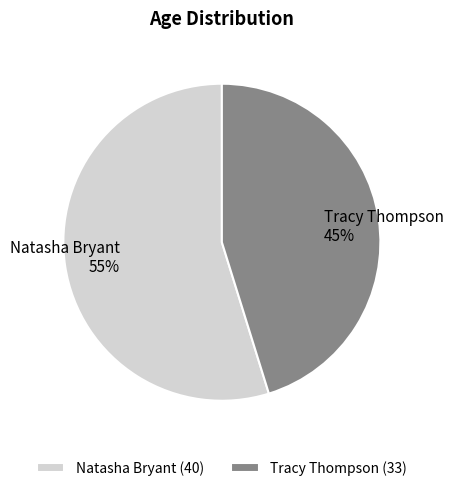

What is the ratio of the value at Tracy Thompson to the value at Natasha Bryant?

0.8